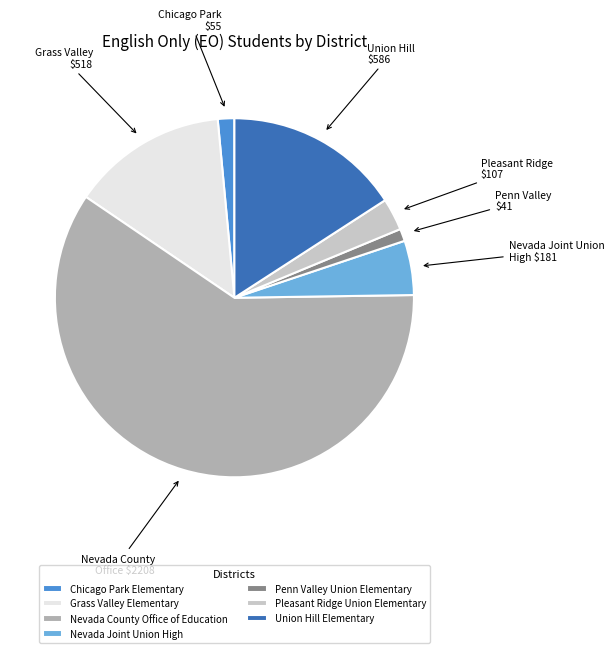

Between Penn Valley Union Elementary and Nevada County Office of Education, which is larger?

Nevada County Office of Education